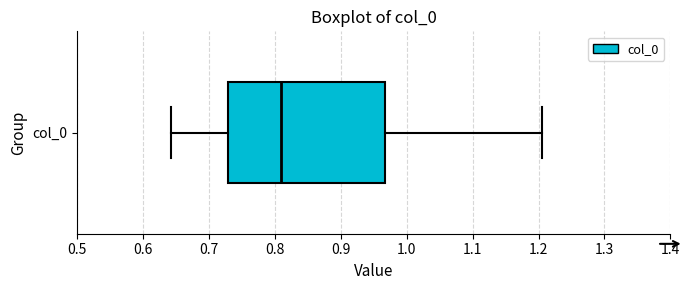

Transcribe this box plot: give where the median line is, the range the box spans, and where the two whiskers end, as read against the x-axis. The values are not printed on the chart, so give them approximately, as read against the axis.

median 0.81, box 0.73 to 0.97, whiskers 0.64 to 1.20